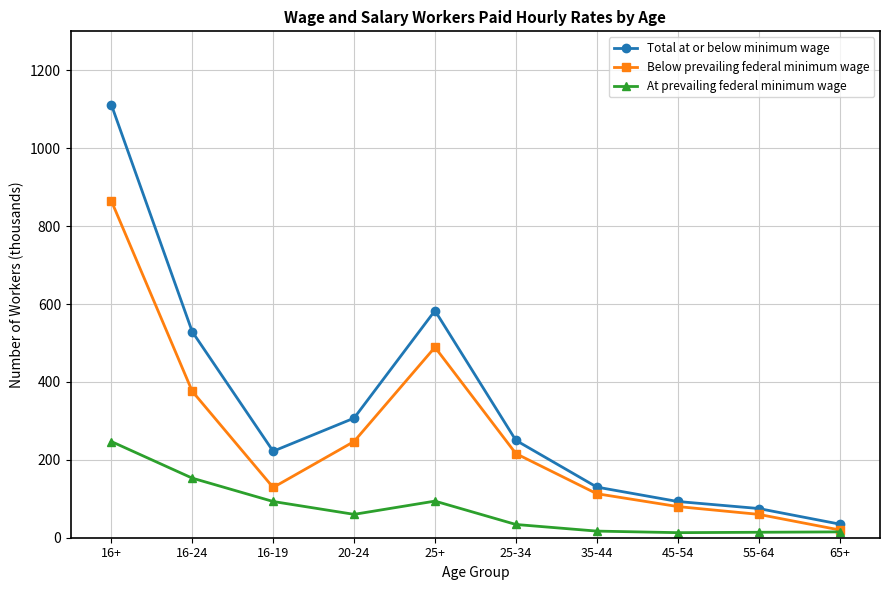

What is the approximate value of At prevailing federal minimum wage at 55-64, to the nearest 10?

10